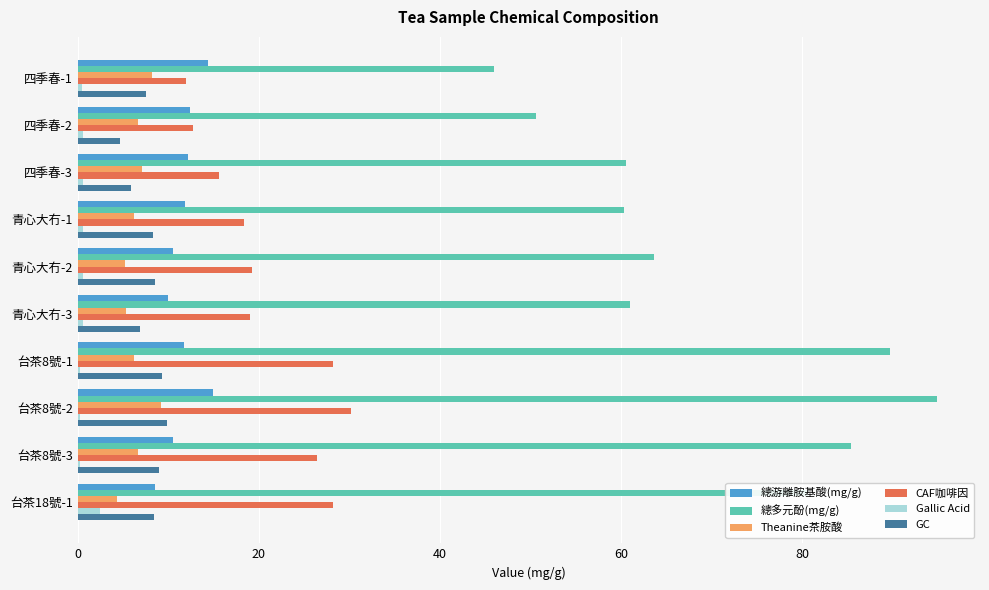

True or false: CAF咖啡因 has a value of 16.5 at 台茶8號-3.

False